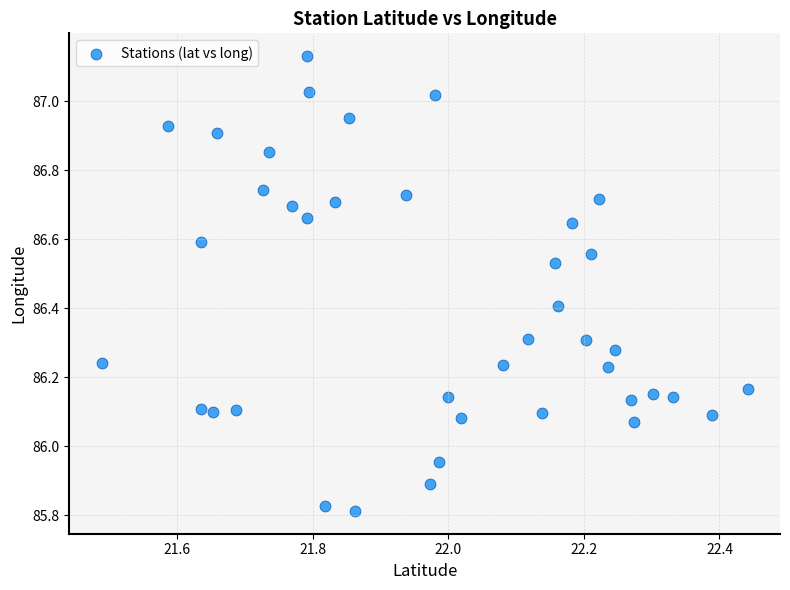

What is the range of X values (max minus min)?

1.0